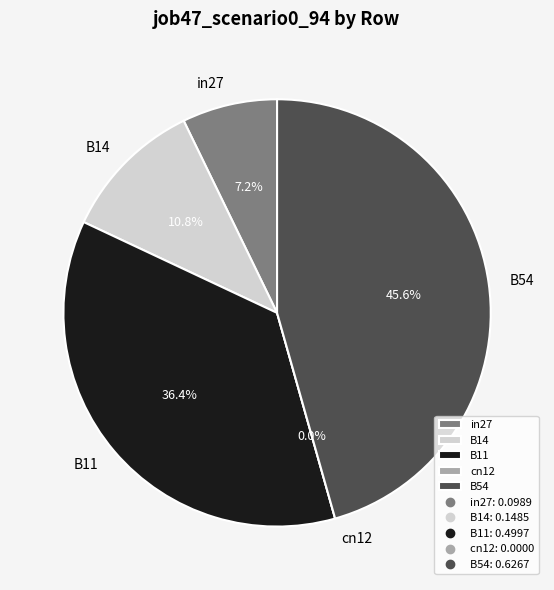

Count the number of slices in the pie.

5